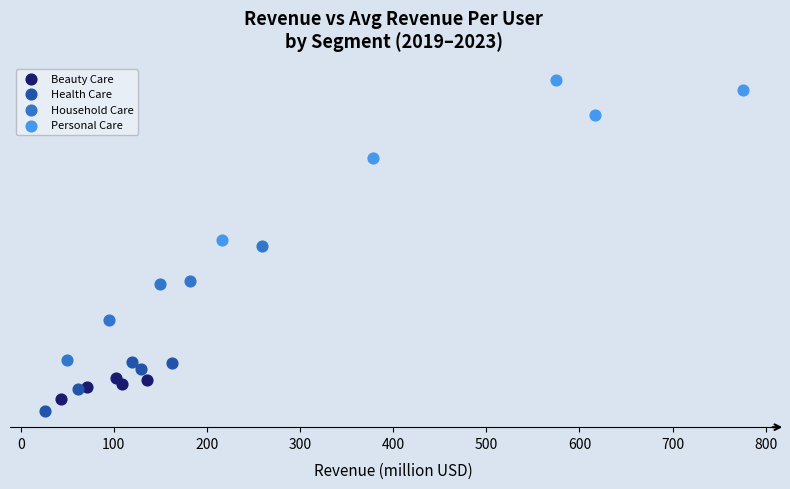

What are all the series names shown in the legend?

Beauty Care, Health Care, Household Care, Personal Care